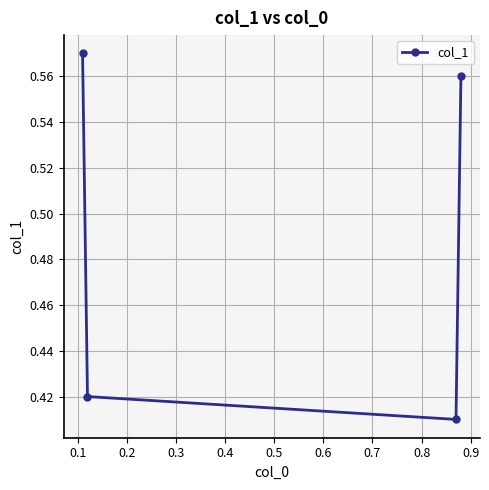

How many values are between 0 and 1?

4